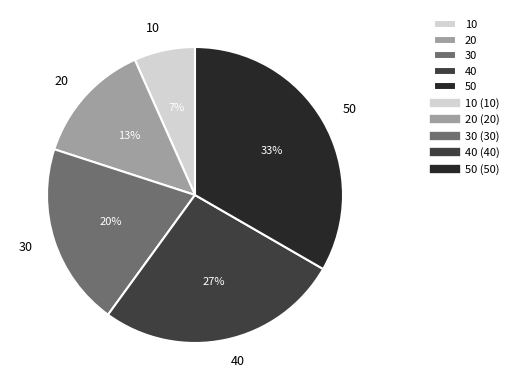

Which category has the smallest portion of the pie?

10